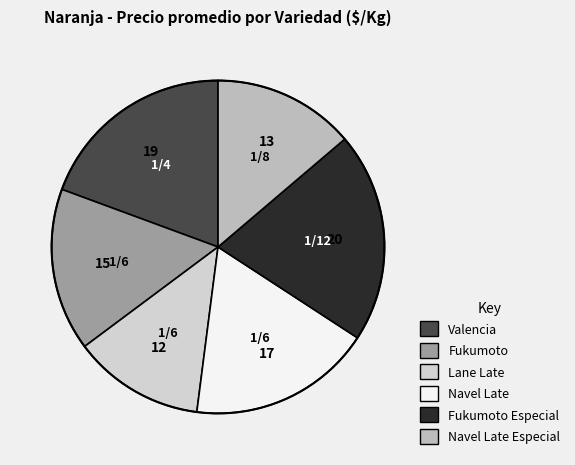

Does Navel Late Especial represent more than half of the total?

No